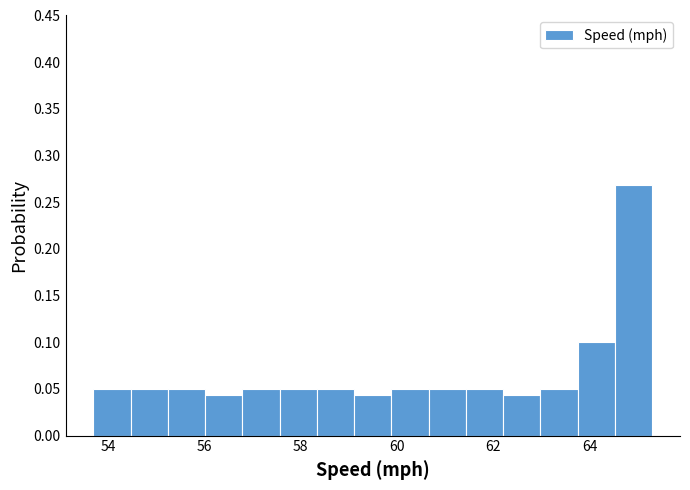

Read against the x-axis, roughly where is the centre of the tallest bar?

65.0